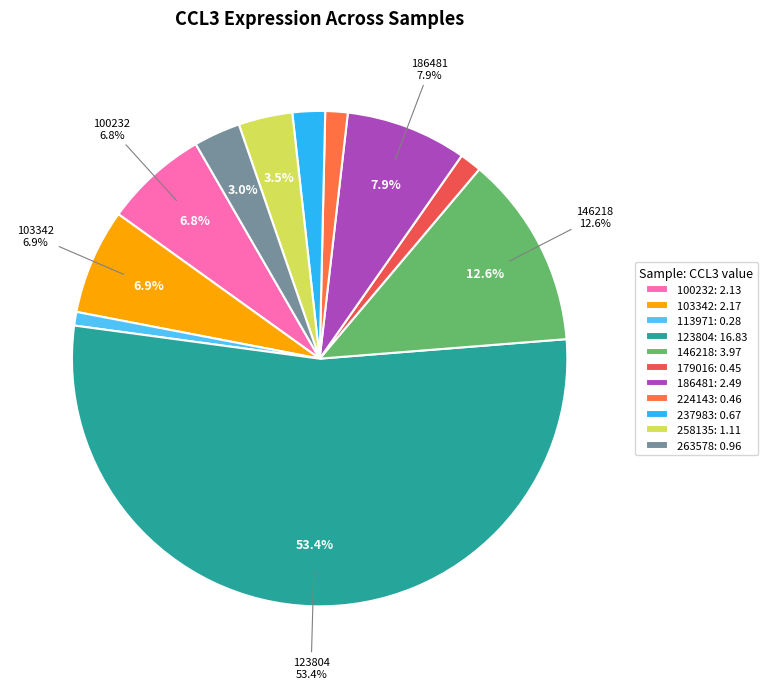

What percentage is the 103342 slice, to the nearest percent?

7%